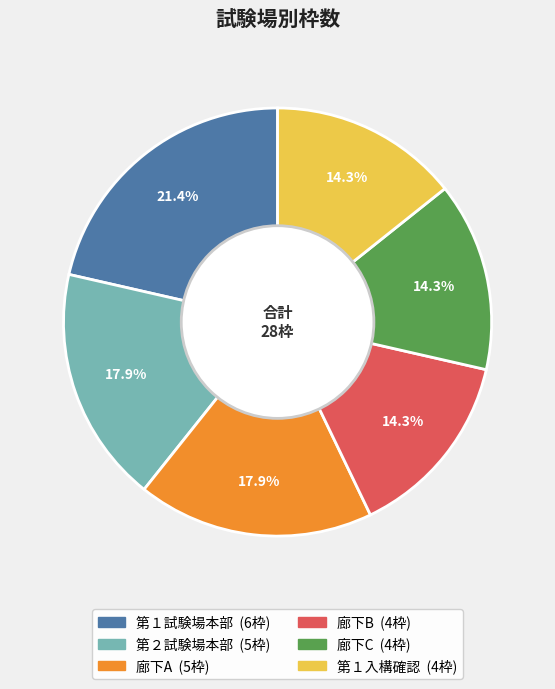

What percentage is NOT represented by 廊下A?

82.1%